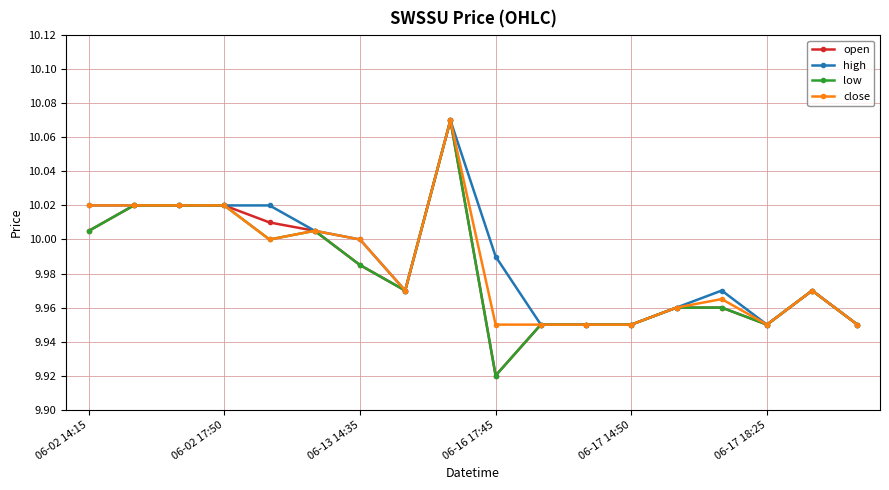

How many lines are shown in the chart?

4